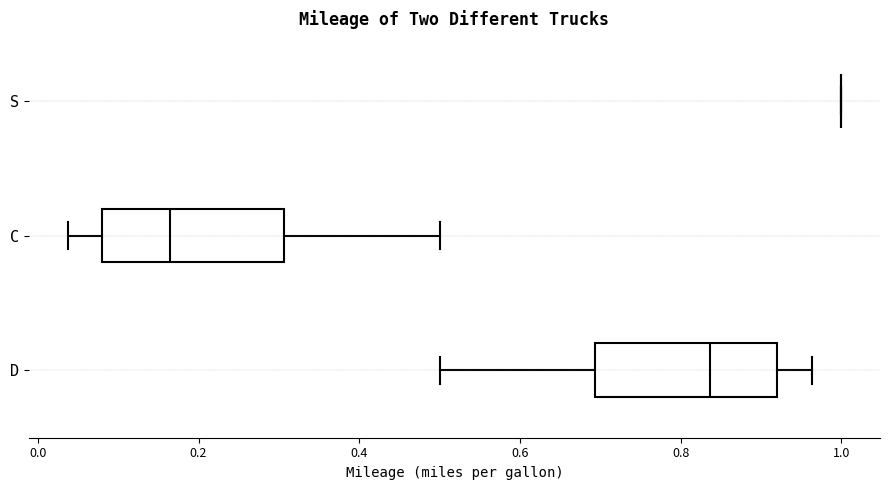

Where is the left edge of the box for C on the x-axis? The values are not printed on the chart, so give them approximately, as read against the axis.

0.08